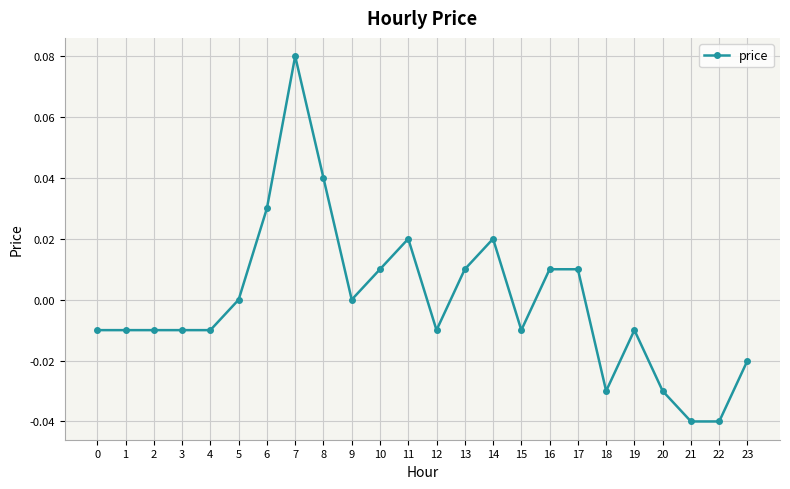

Which label corresponds to the largest value in the chart?

7